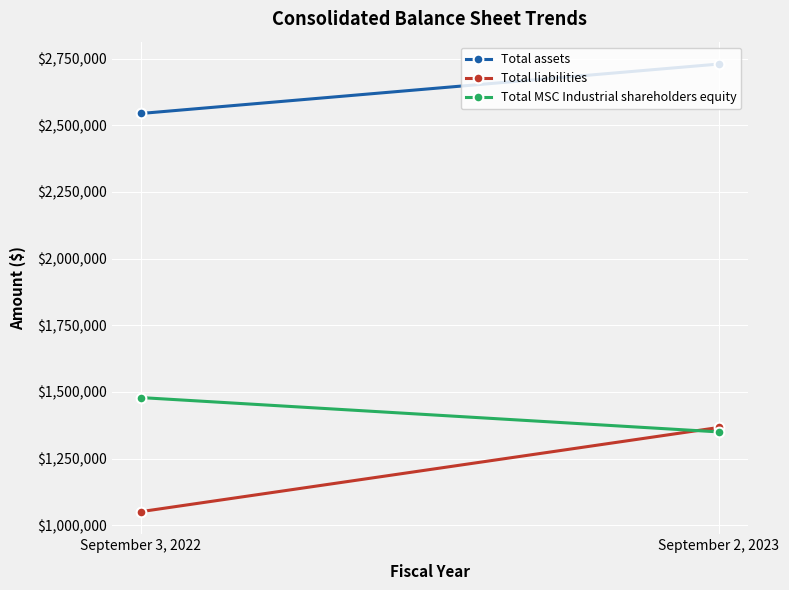

What is the label of the 2nd point from the right?

September 3, 2022